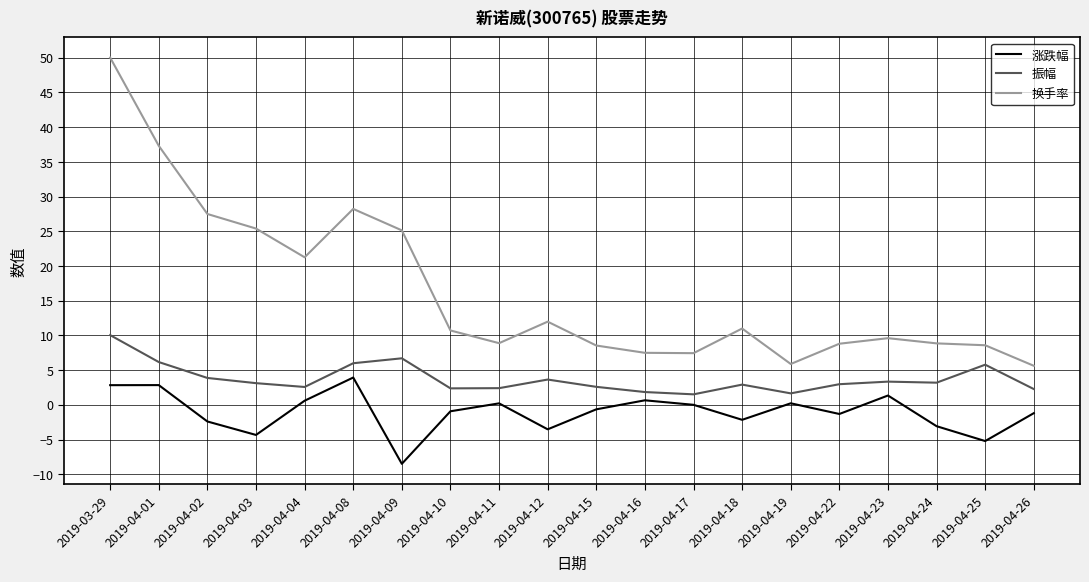

Which series has the largest range (max minus min)?

换手率